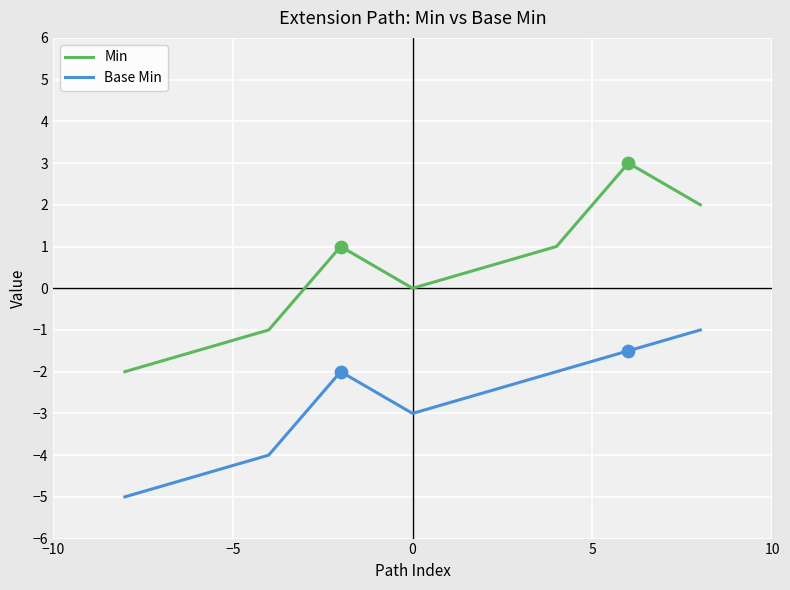

Which series has the largest total across all categories?

Min